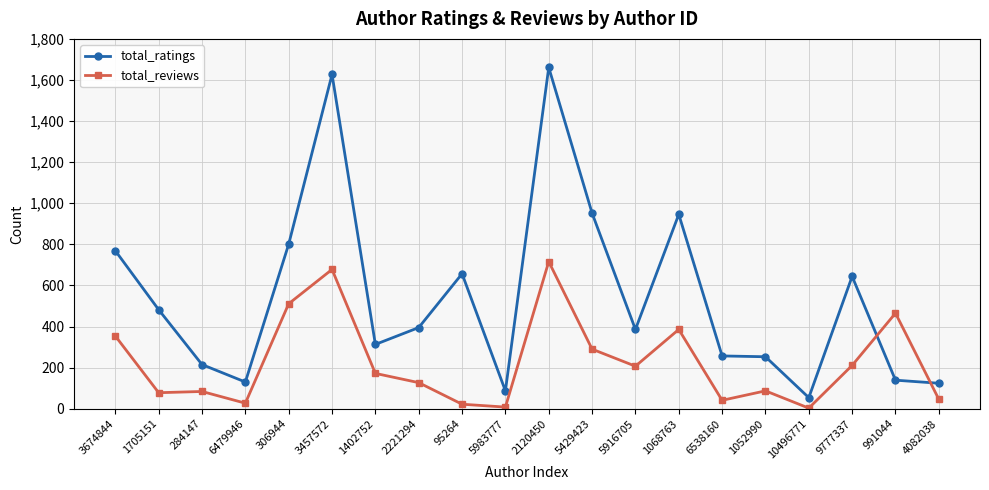

Which series changed the most between 6479946 and 10496771?

total_ratings